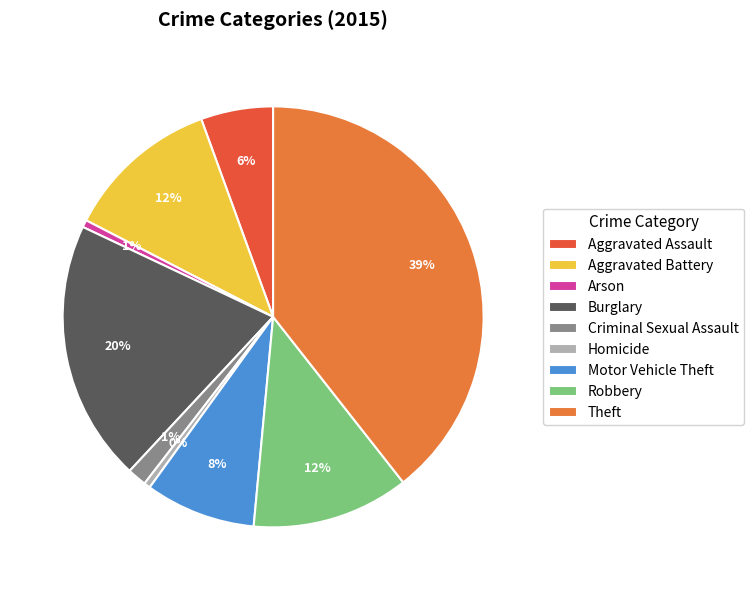

Which category has the smallest portion of the pie?

Homicide